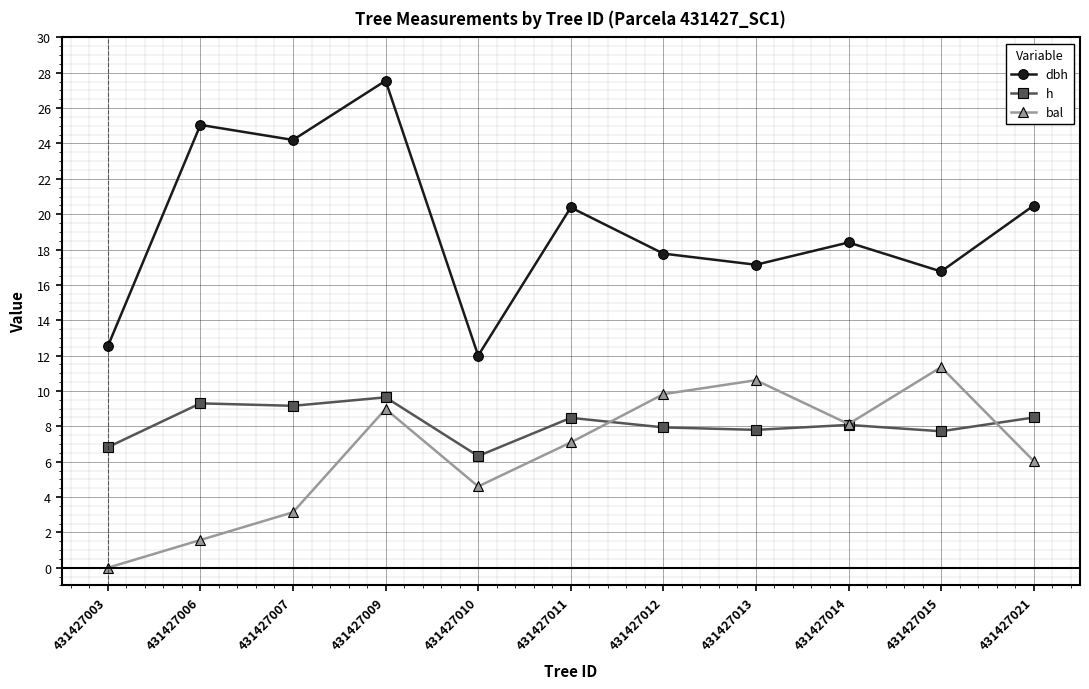

Is it true that bal equals 4.6 at 431427010?

True